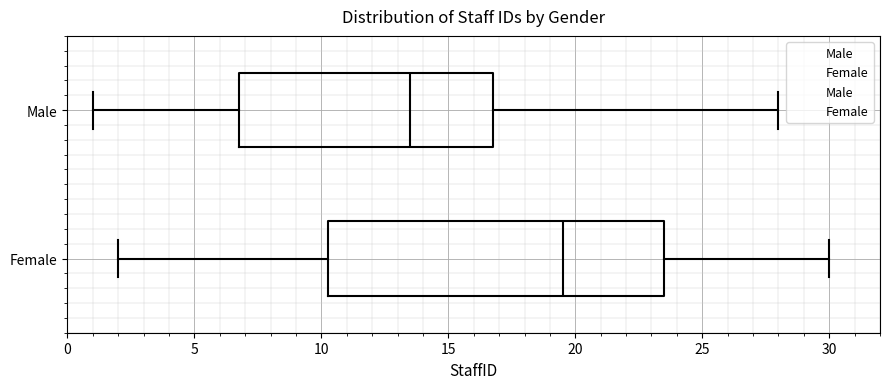

Reading bottom to top, transcribe this box plot: for each box, give where its median line is, the range the box spans, and where its two whiskers end, as read against the x-axis. The values are not printed on the chart, so give them approximately, as read against the axis.

Female: median 19.5, box 10.5 to 23.5, whiskers 2.0 to 30.0
Male: median 13.5, box 7.0 to 17.0, whiskers 1.0 to 28.0